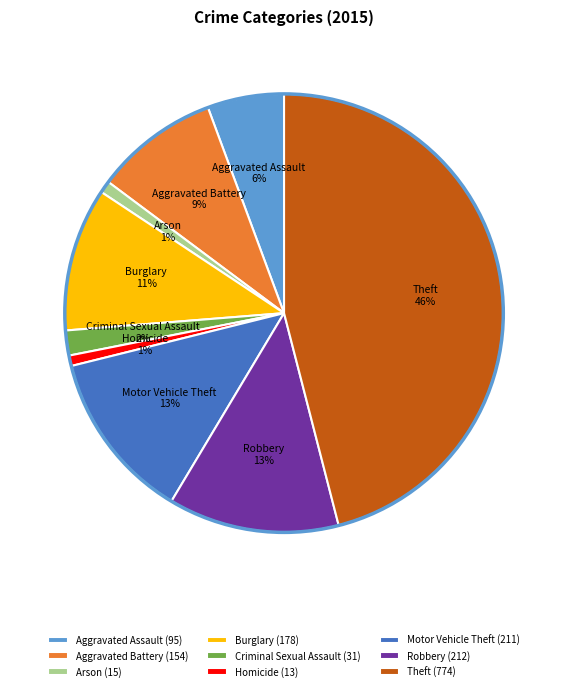

Is there a majority slice in this chart?

No